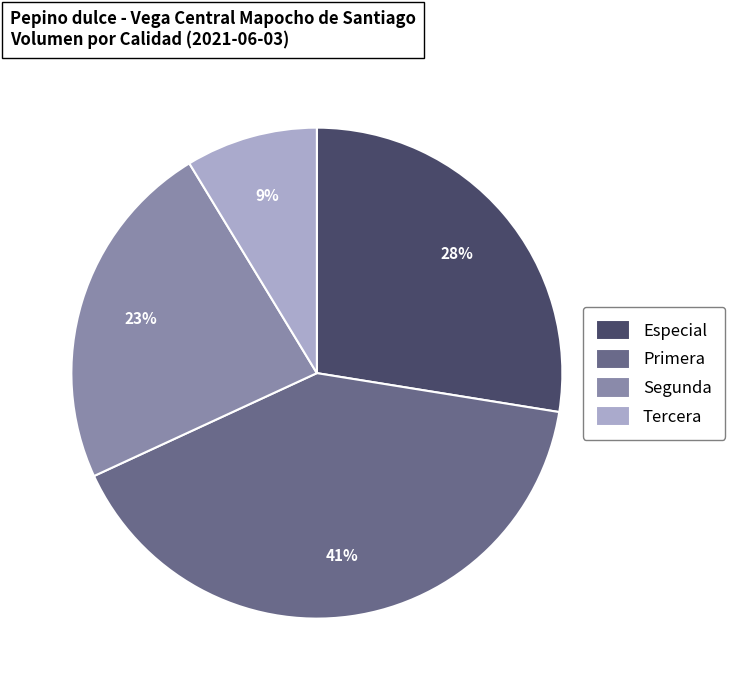

How many slices are in this pie chart?

4